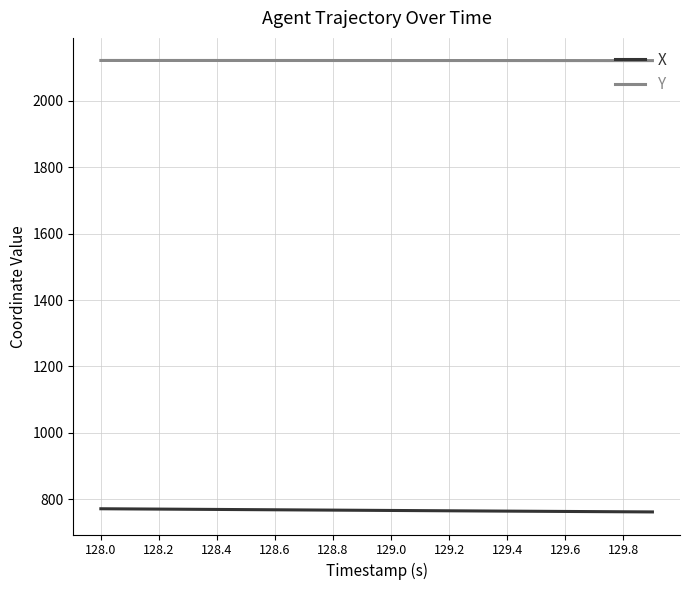

What is the difference between the maximum and minimum values in the Y series?

0.4